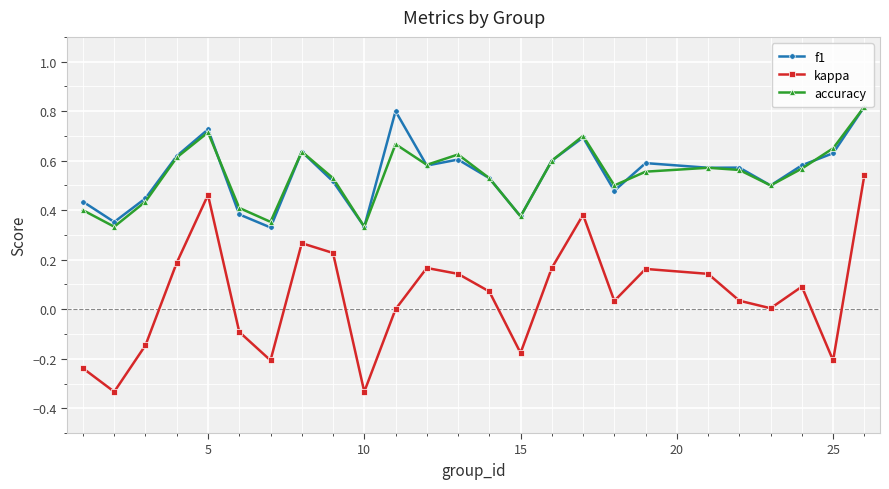

True or false: kappa and accuracy intersect in this chart.

False